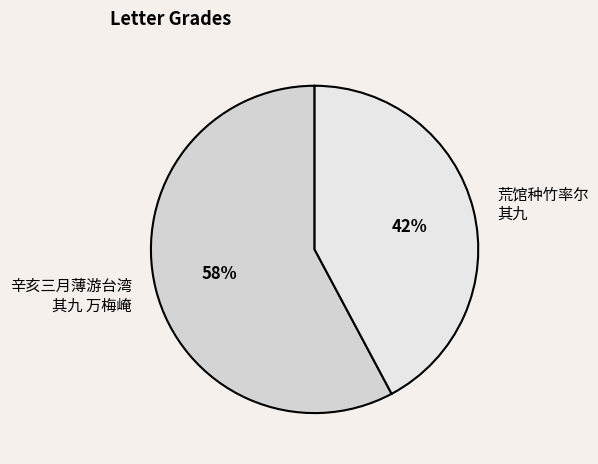

The 荒馆种竹率尔 其九 slice represents 42% of the pie. True or false?

True